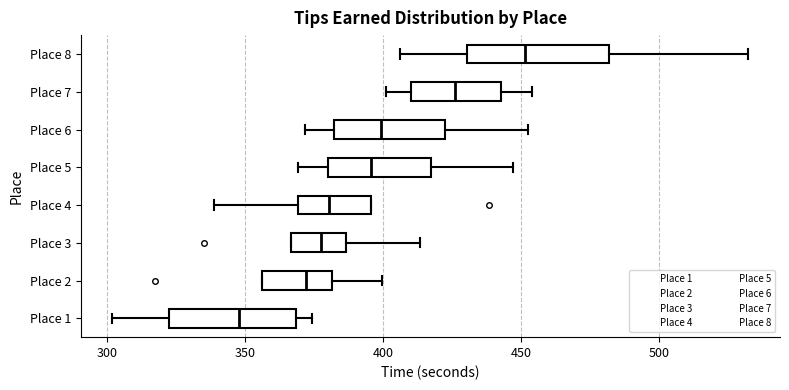

Reading bottom to top, transcribe this box plot: for each box, give where its median line is, the range the box spans, and where its two whiskers end, as read against the x-axis. The values are not printed on the chart, so give them approximately, as read against the axis.

Place 1: median 350, box 320 to 370, whiskers 300 to 375
Place 2: median 370, box 355 to 380, whiskers 355 to 400
Place 3: median 375, box 365 to 385, whiskers 365 to 415
Place 4: median 380, box 370 to 395, whiskers 340 to 395
Place 5: median 395, box 380 to 415, whiskers 370 to 445
Place 6: median 400, box 380 to 420, whiskers 370 to 450
Place 7: median 425, box 410 to 440, whiskers 400 to 455
Place 8: median 450, box 430 to 480, whiskers 405 to 530